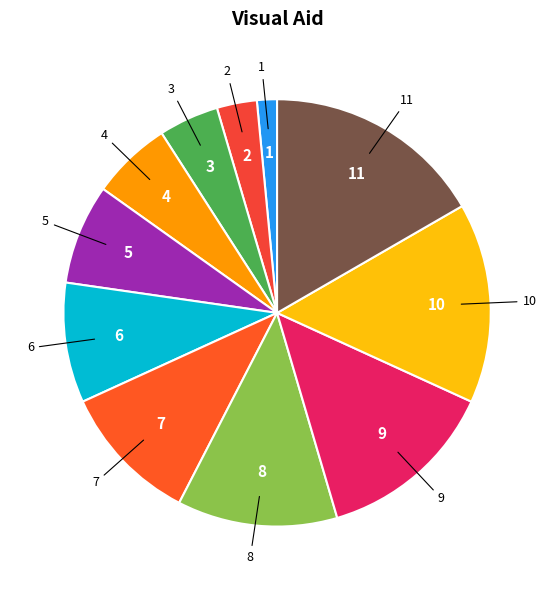

Is the sum of 1 and 6 greater than half?

No